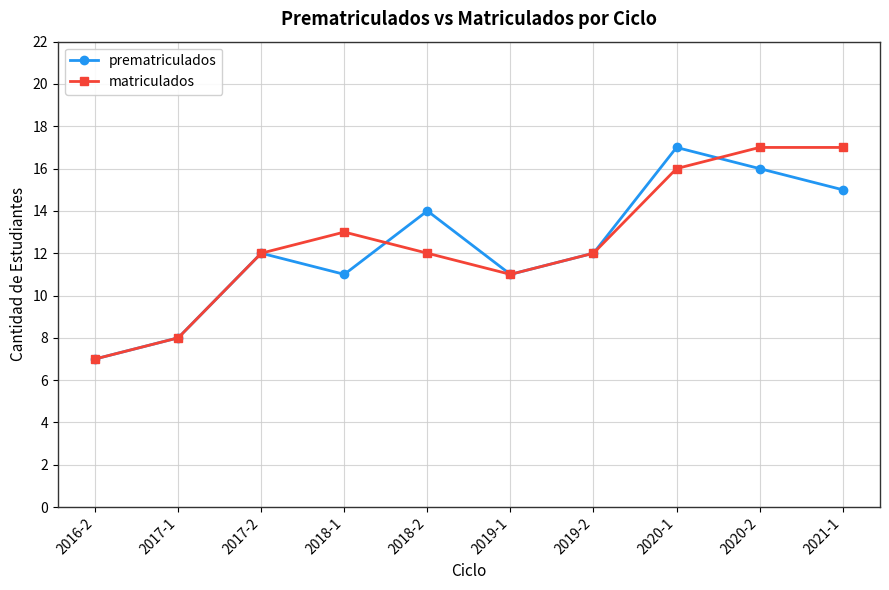

What is the total value across all series at 2021-1?

32